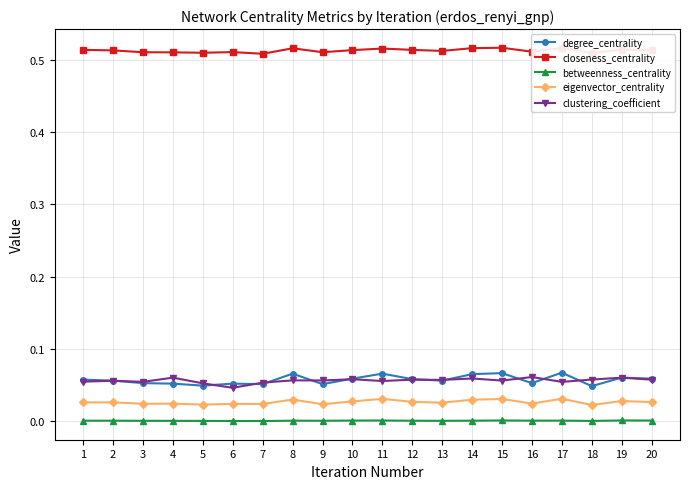

True or false: clustering_coefficient has more than 2 interior local peaks.

True